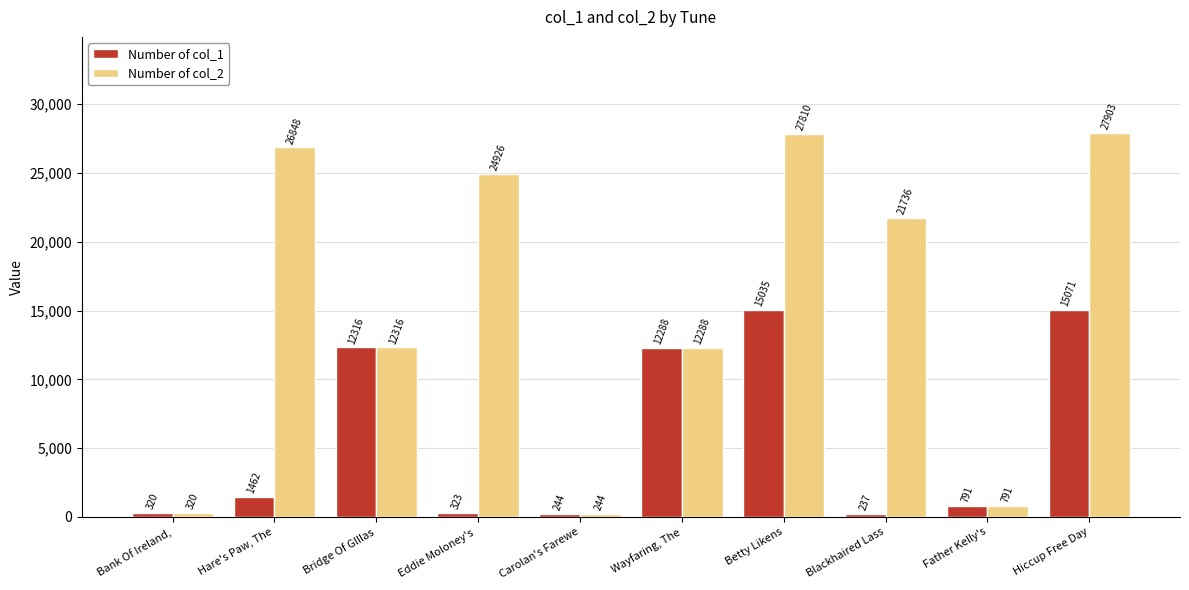

Are the bars grouped side by side (vs. stacked)?

Yes